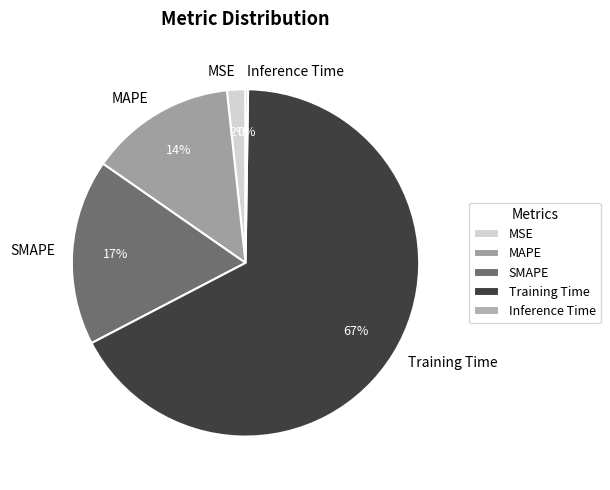

Which slice is the largest?

Training Time